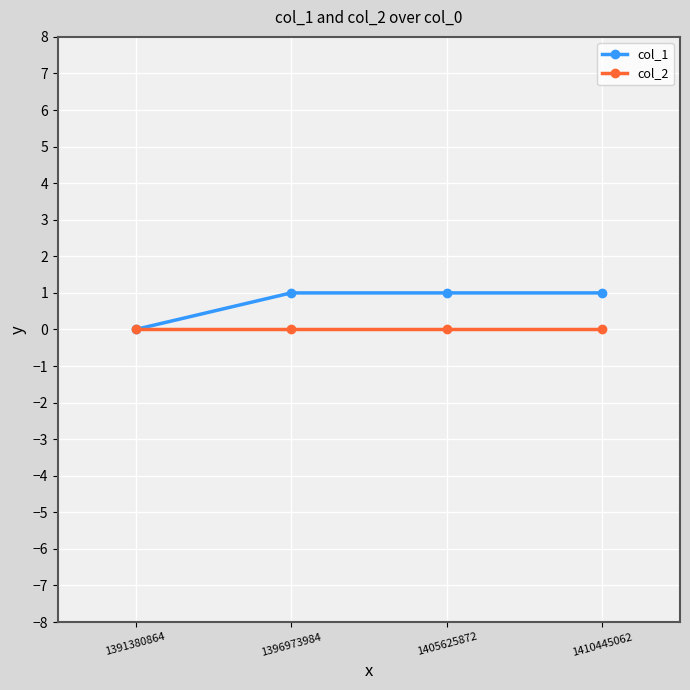

What are all the series names shown in the legend?

col_1, col_2